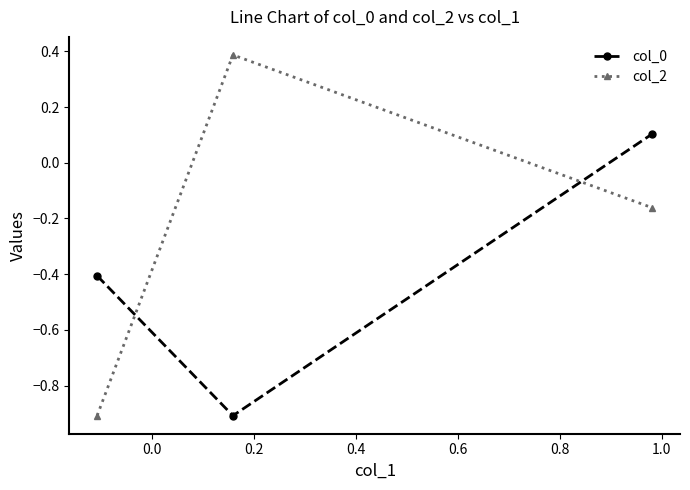

Which series has the largest range (max minus min)?

col_2